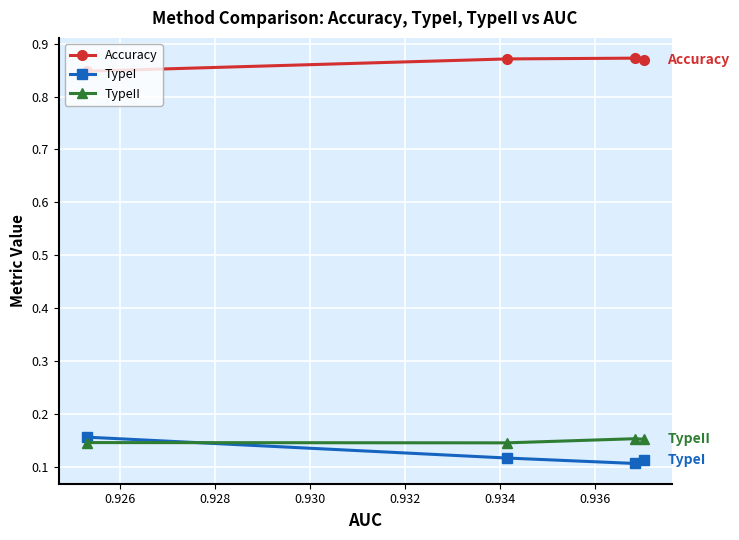

True or false: Accuracy and TypeII cross at least once.

False